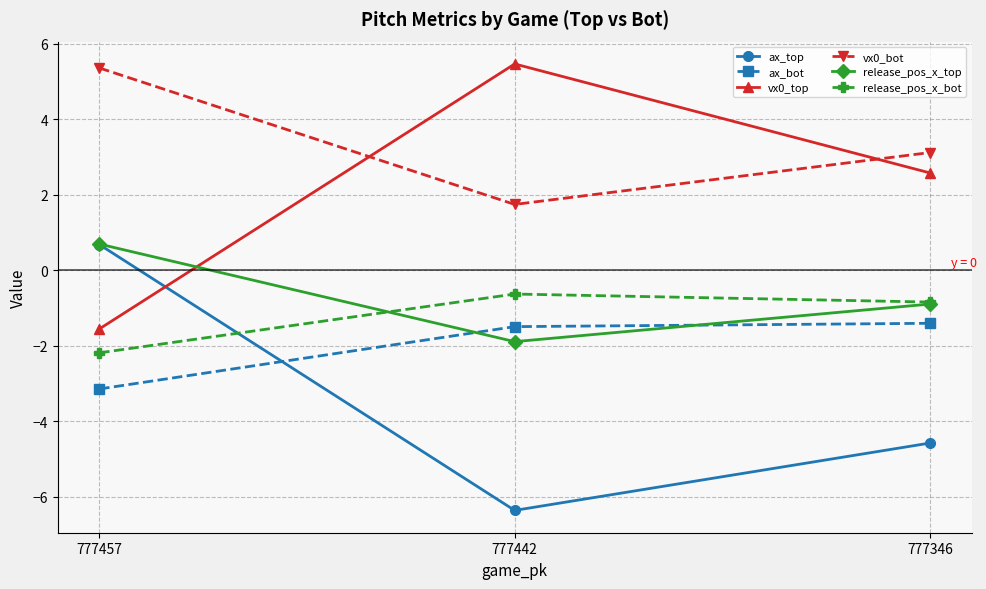

Which category has the lowest value in the vx0_bot series?

777442